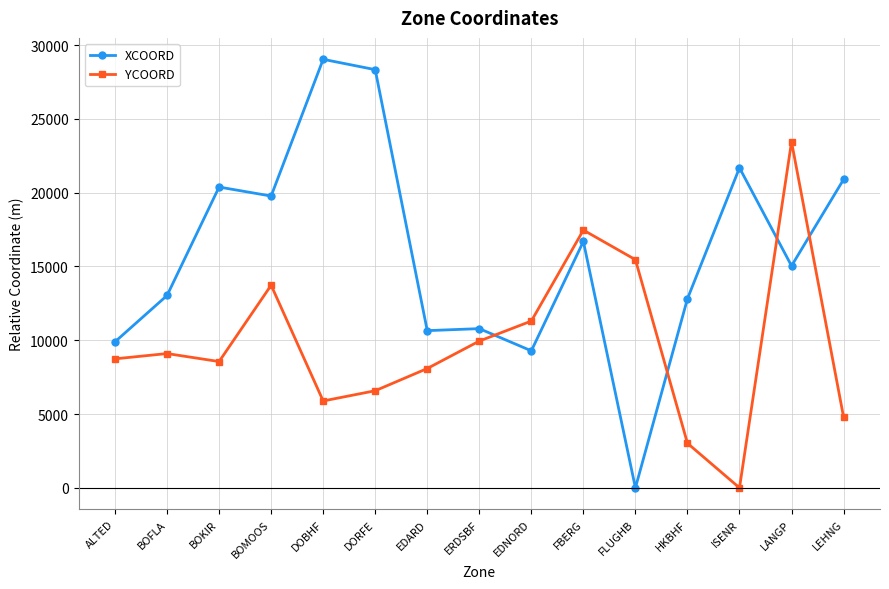

How many values in XCOORD are above zero?

14